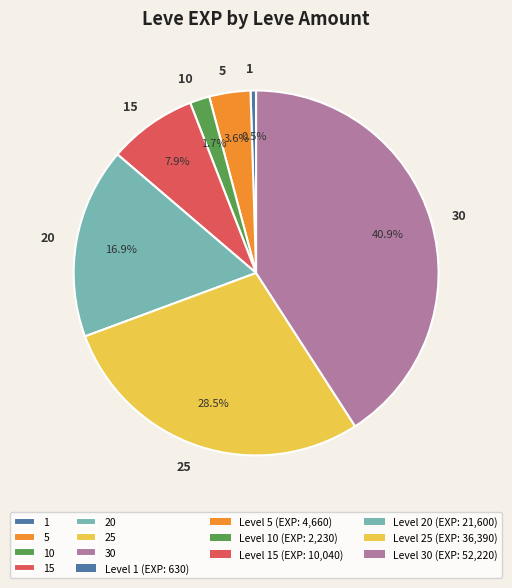

Count the number of slices in the pie.

7